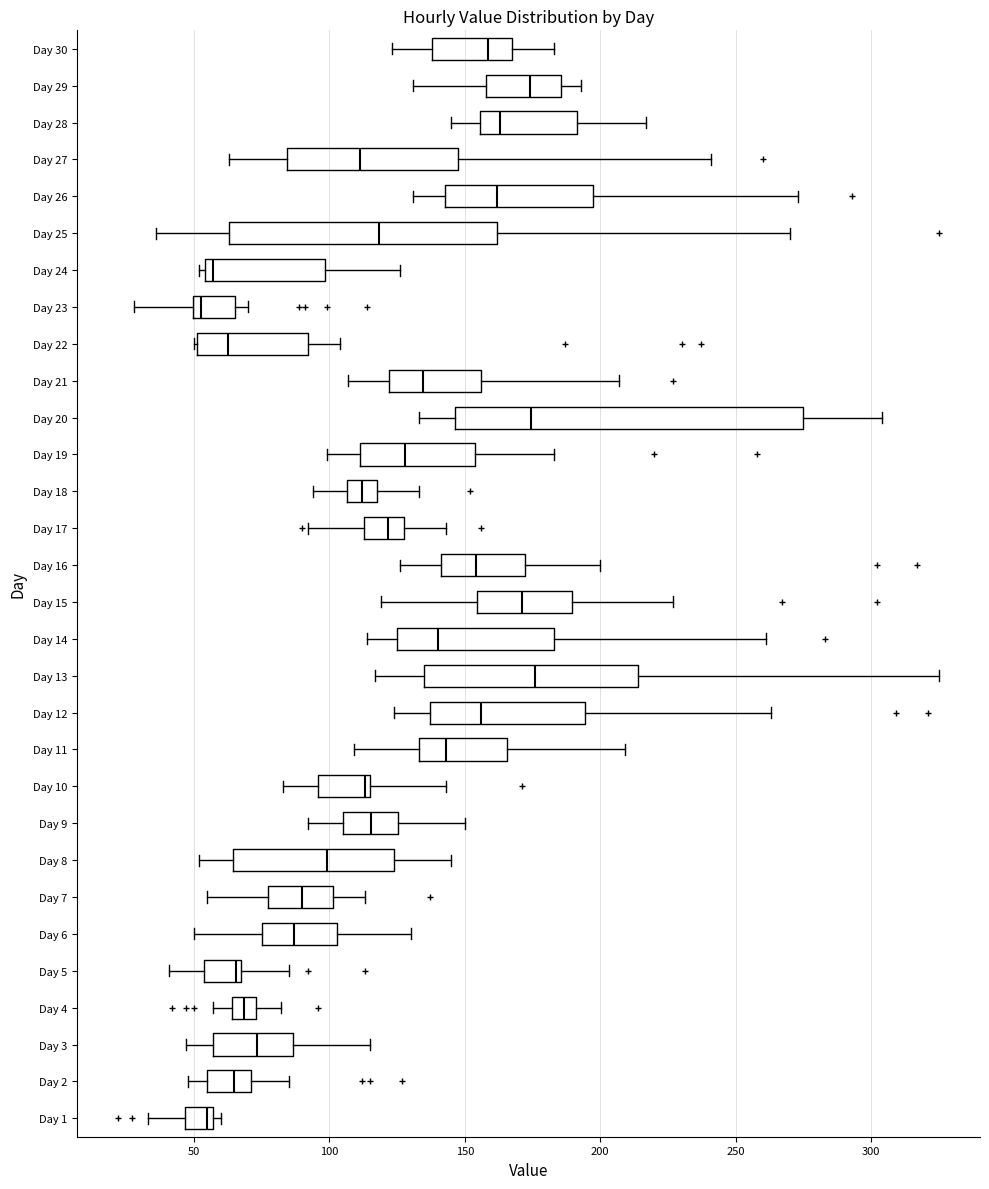

Where does the right whisker of the box for Day 10 end on the x-axis? The values are not printed on the chart, so give them approximately, as read against the axis.

145